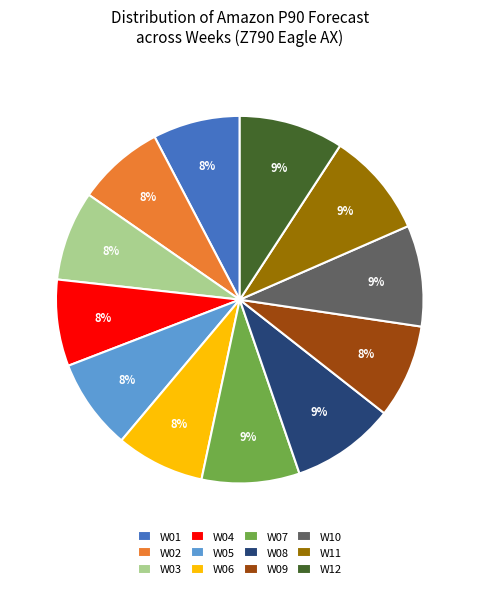

To the nearest percent, what is the average slice percentage?

8%